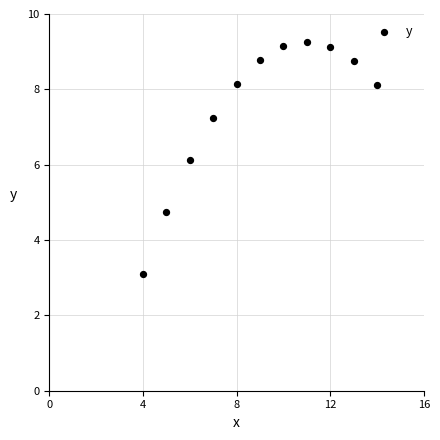

What Y value in the scatter plot is closest to 6?

6.1